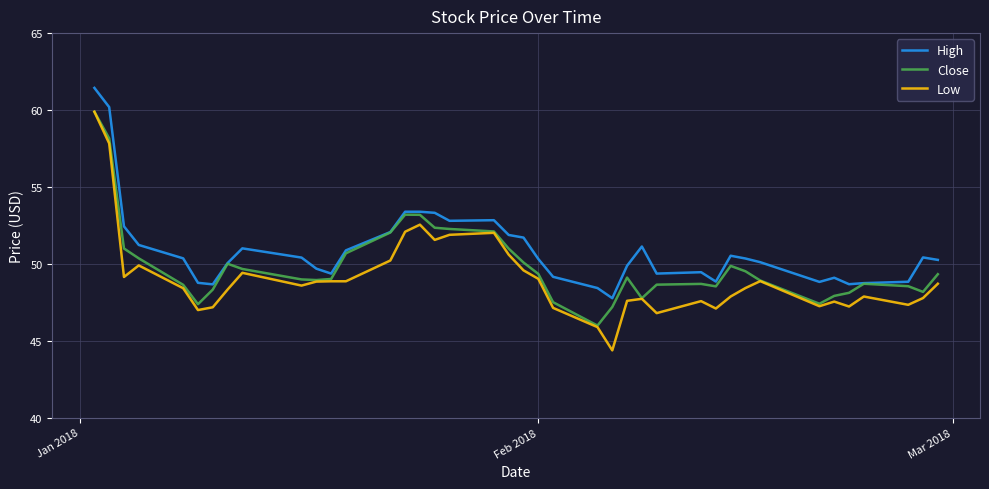

True or false: Low has more than 0 points higher than both neighbors.

True